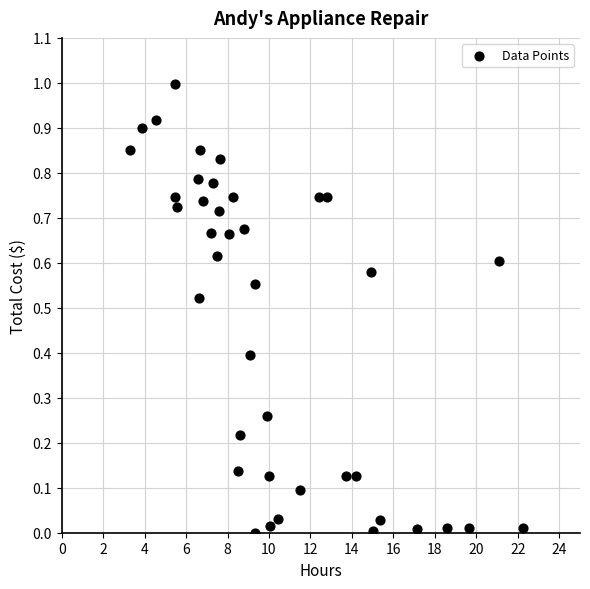

What is the range of Y values (max minus min)?

1.0